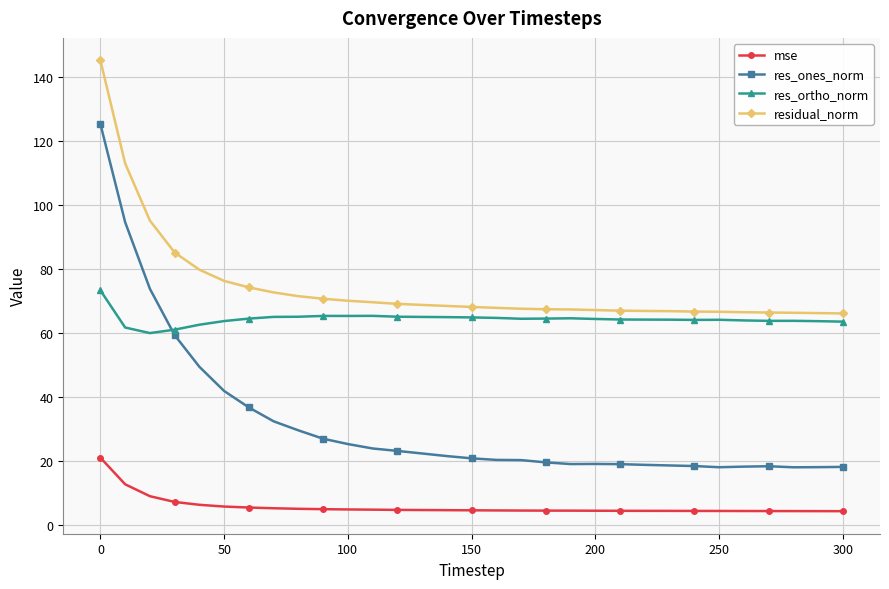

What is the value of the res_ones_norm point at the 25th from the left?

18.5